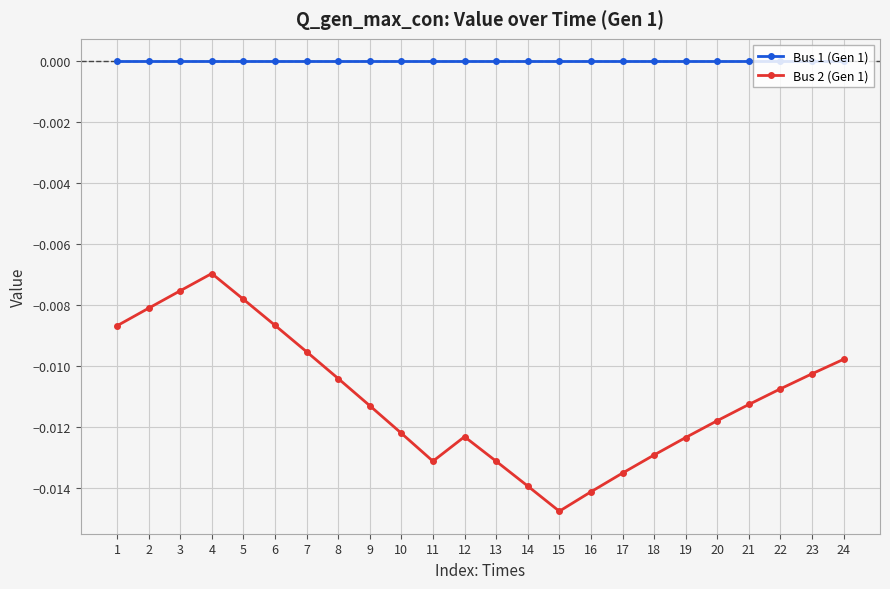

Which category has the highest value in the Bus 2 (Gen 1) series?

4